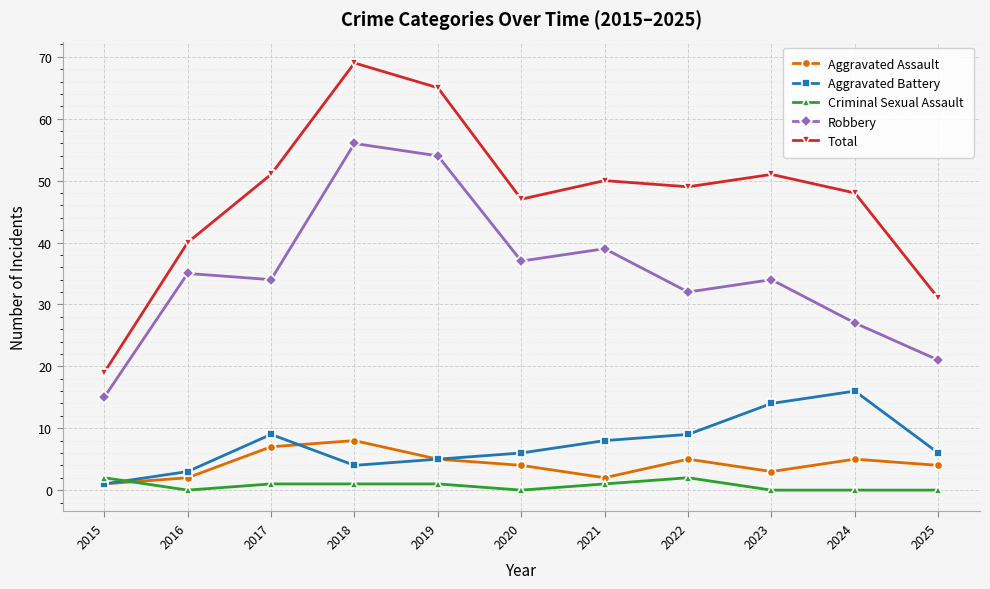

Which series has the largest total across all categories?

Total